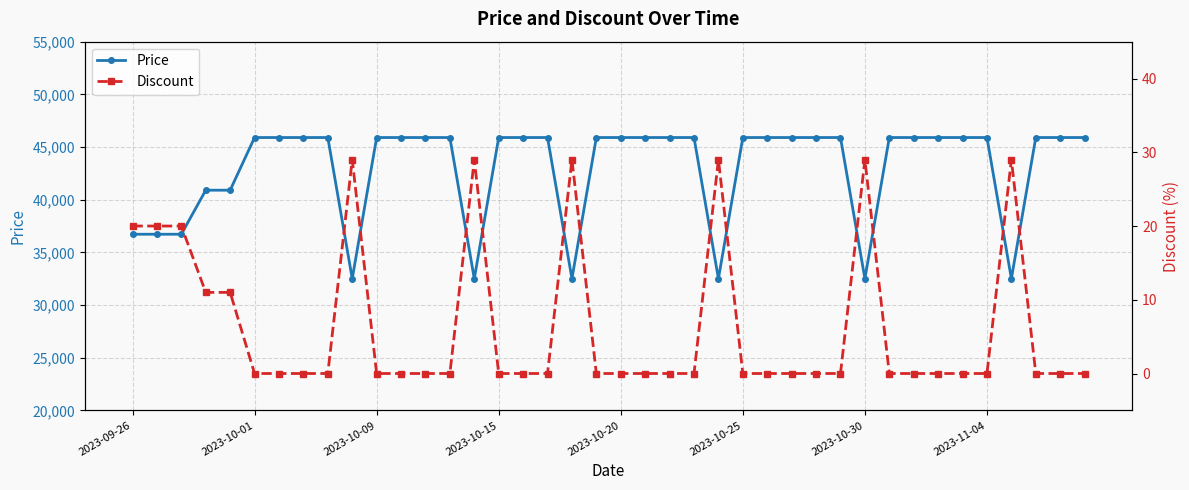

Count the number of categories in the chart.

40